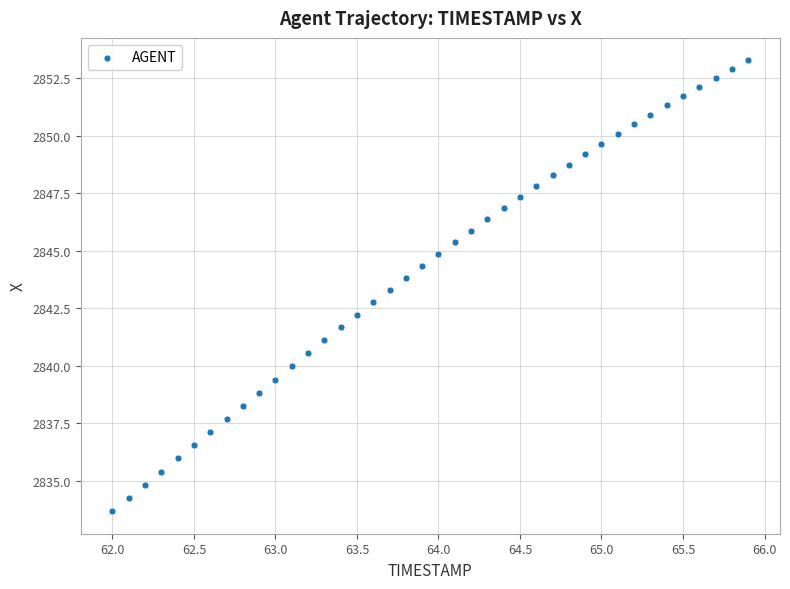

What is the range of Y values (max minus min)?

19.6